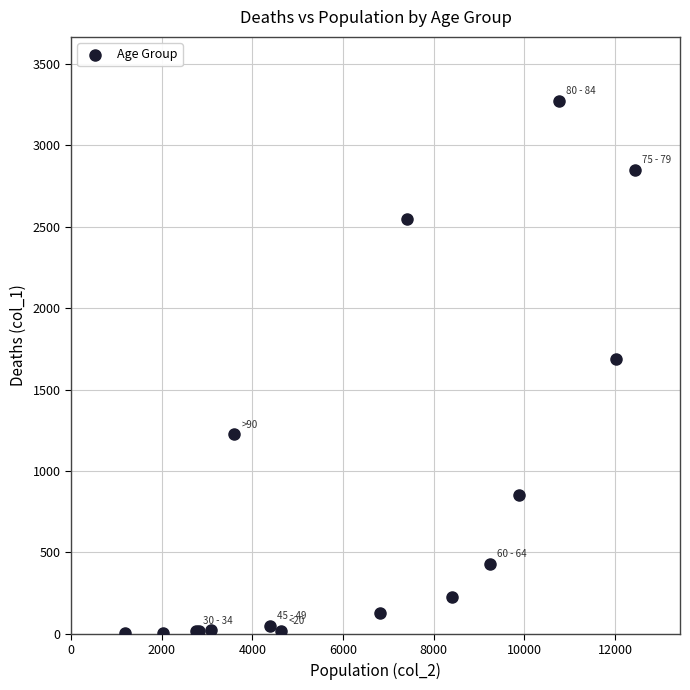

What Y value in the scatter plot is closest to 1638?

1690